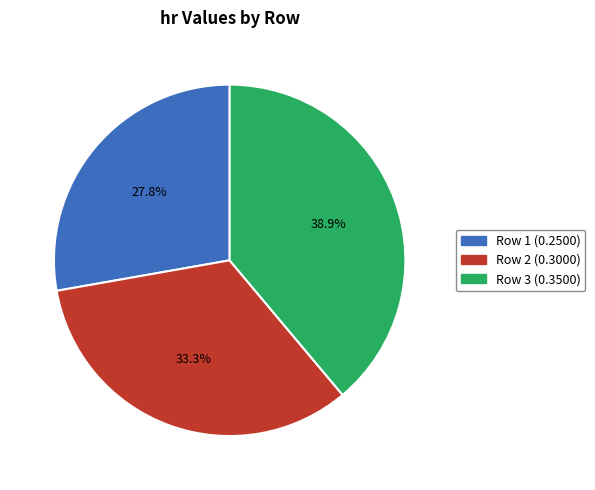

Is there a majority slice in this chart?

No